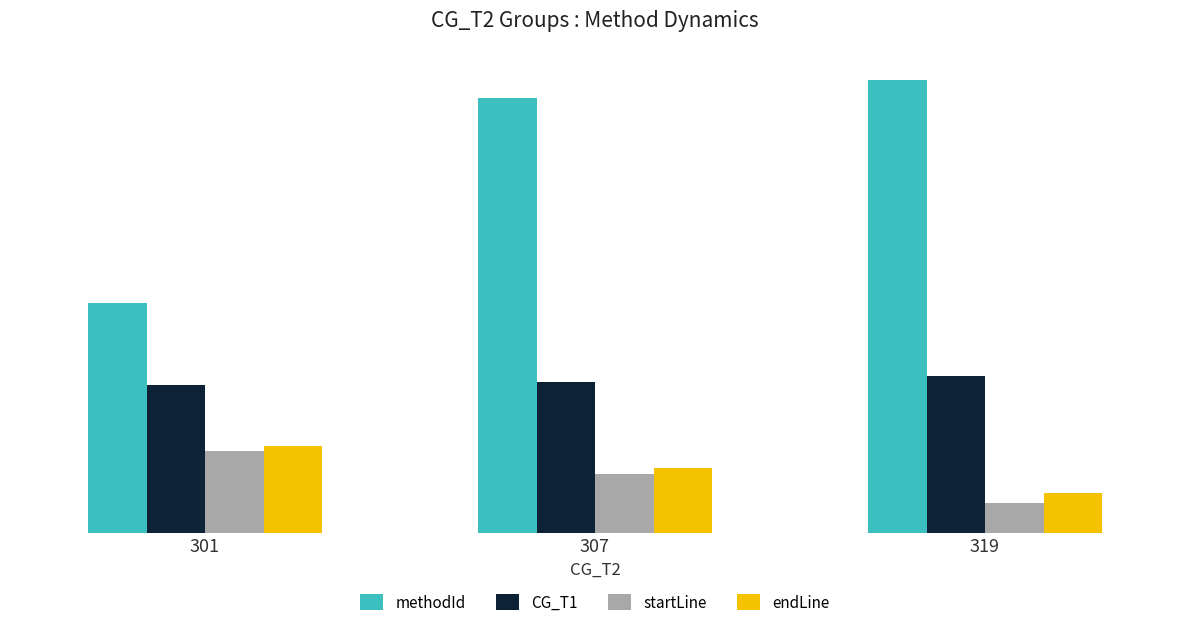

What is the difference between the CG_T1 values at 307 and 301?

6